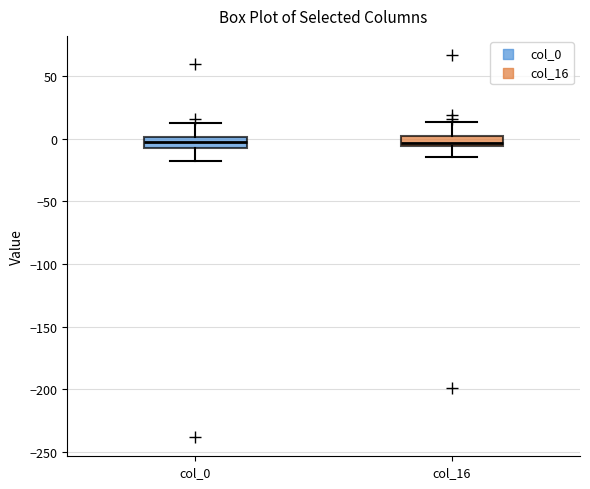

Where is the lower edge of the box for col_0 on the y-axis? The values are not printed on the chart, so give them approximately, as read against the axis.

-5